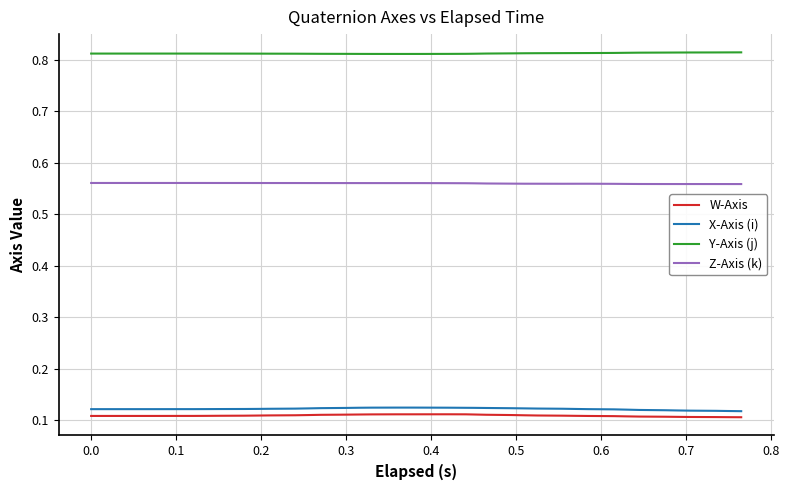

True or false: X-Axis (i) and Y-Axis (j) cross at least once.

False